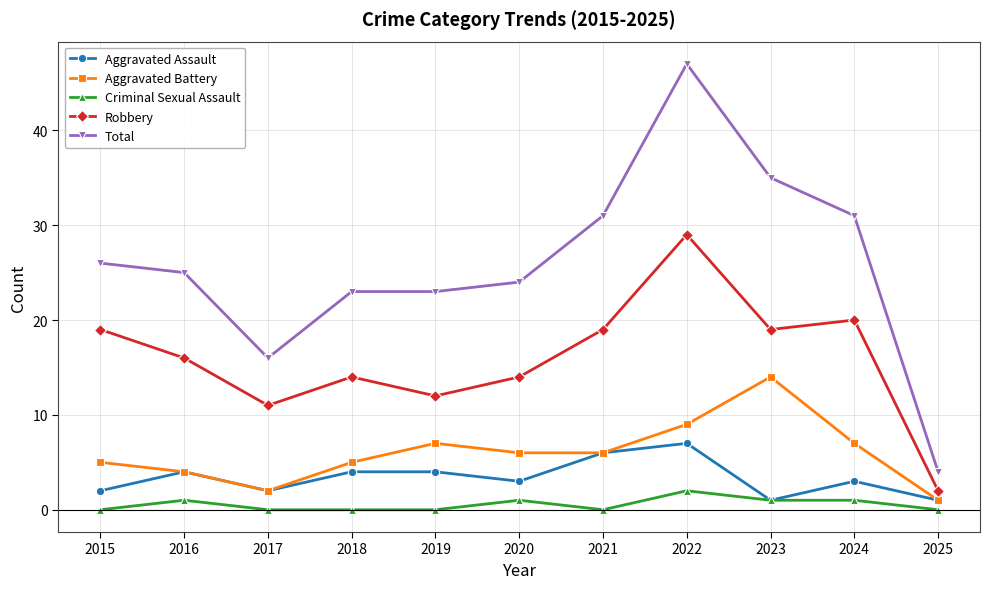

Which category has the highest value in the Total series?

2022